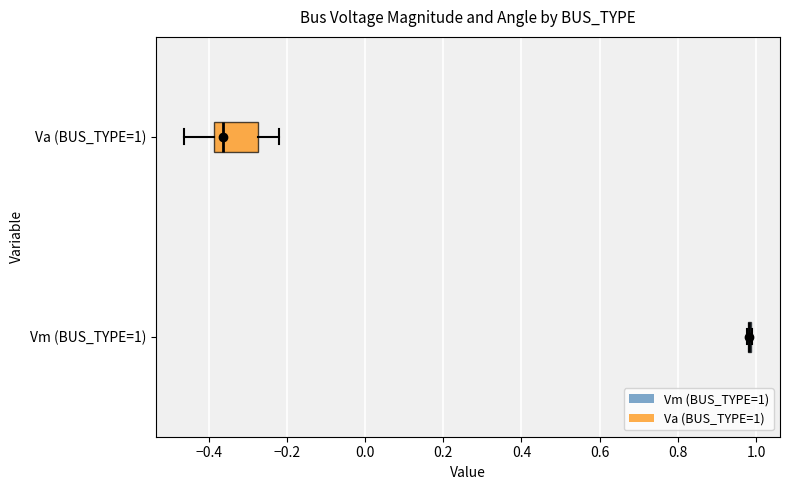

Reading bottom to top, transcribe this box plot: for each box, give where its median line is, the range the box spans, and where its two whiskers end, as read against the x-axis. The values are not printed on the chart, so give them approximately, as read against the axis.

Vm (BUS_TYPE=1): box collapsed to a line at 0.98, whiskers 0.98 to 0.98
Va (BUS_TYPE=1): median -0.36, box -0.38 to -0.28, whiskers -0.46 to -0.22